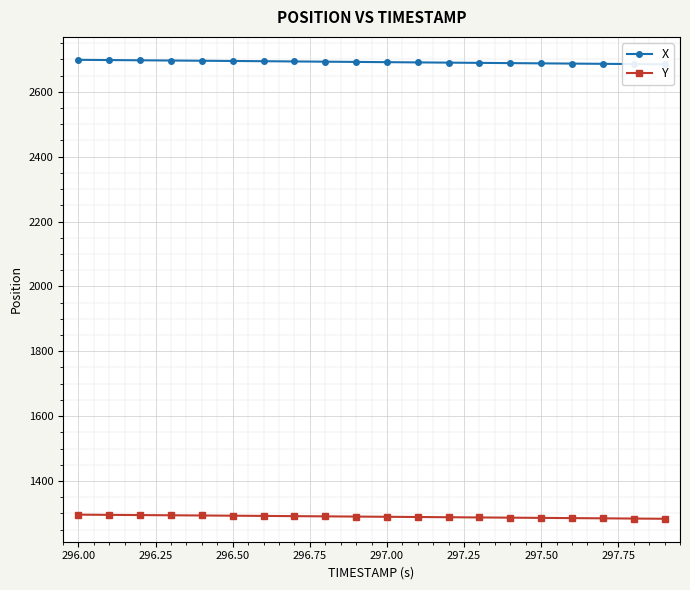

What is the lowest value of the Y series?

1283.6